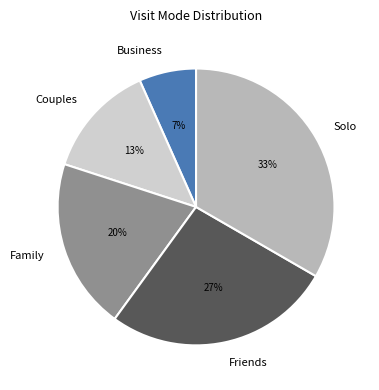

Is there a majority slice in this chart?

No